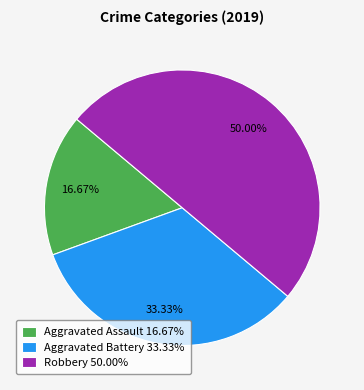

Is Aggravated Battery the majority of the pie?

No